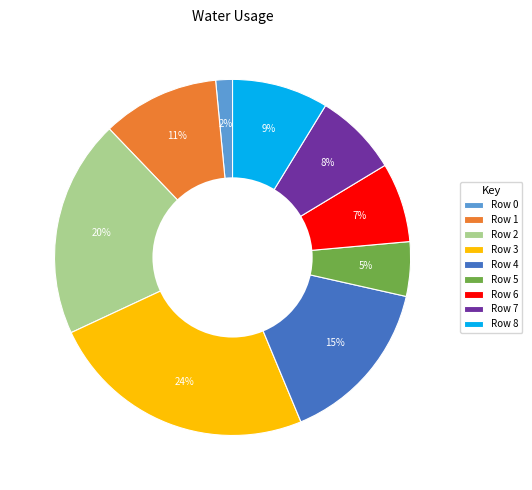

Count the number of slices in the pie.

9